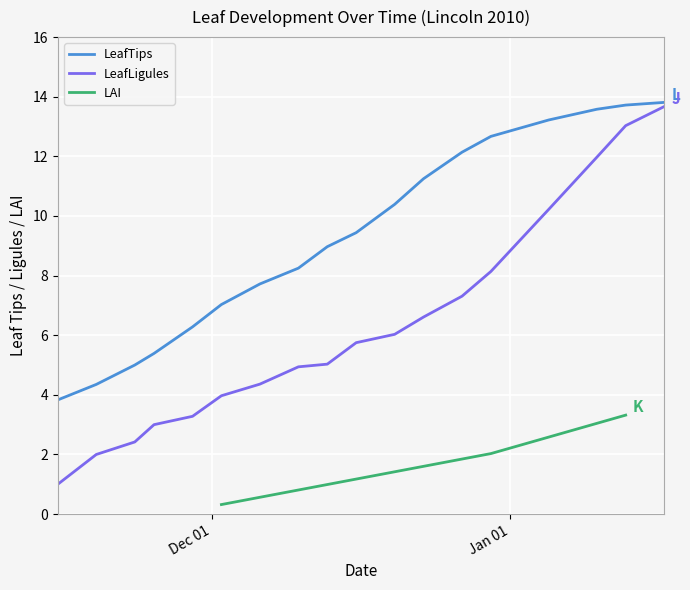

True or false: LeafLigules and LeafTips cross at least once.

False